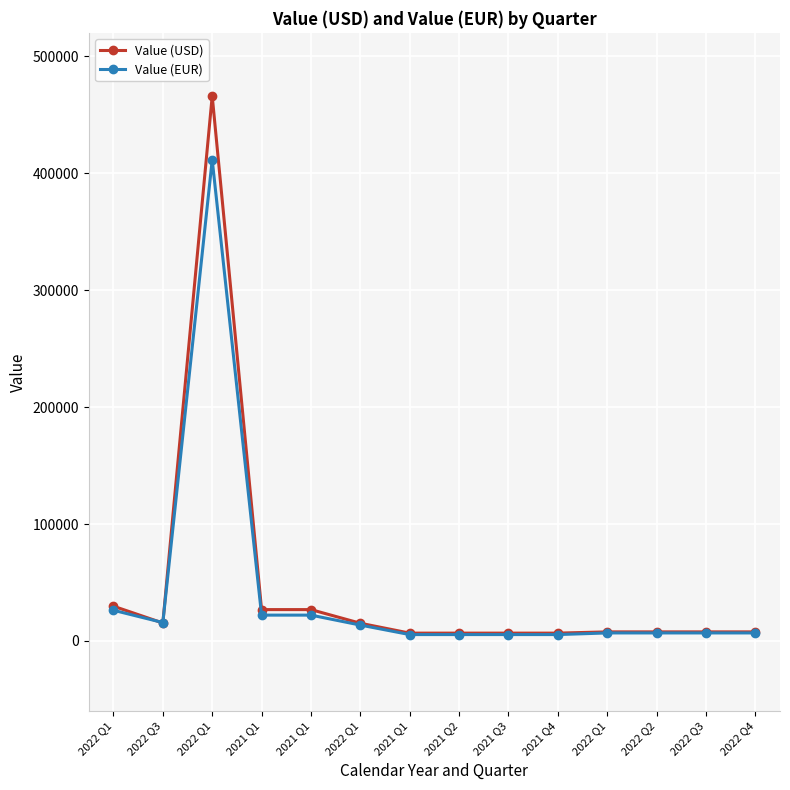

Is it true that Value (EUR) equals 6862.8 at 2022 Q2?

True